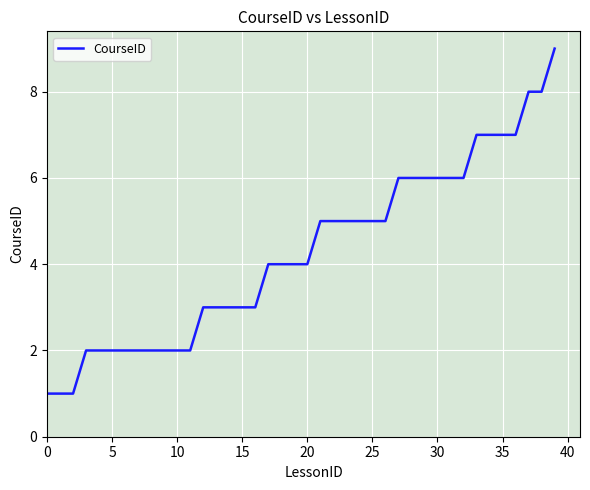

What is the maximum value shown in the chart?

9